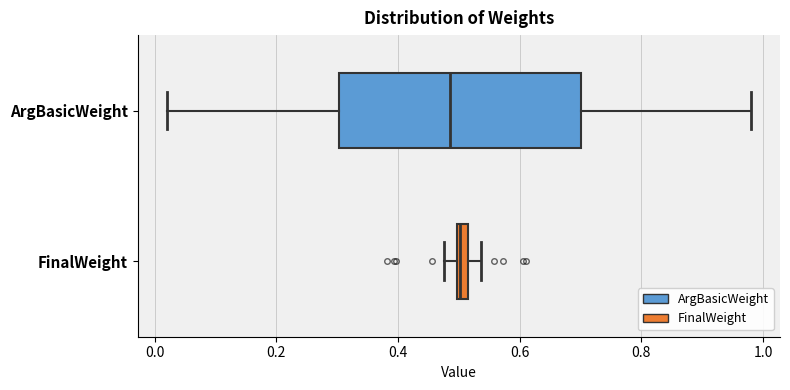

Where does the left whisker of the box for ArgBasicWeight end on the x-axis? The values are not printed on the chart, so give them approximately, as read against the axis.

0.02